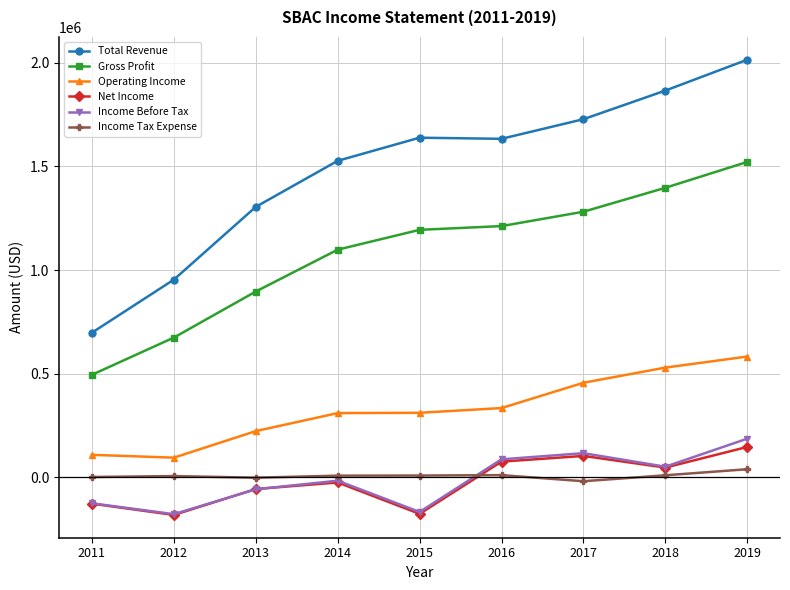

Count the number of data series in this chart.

6